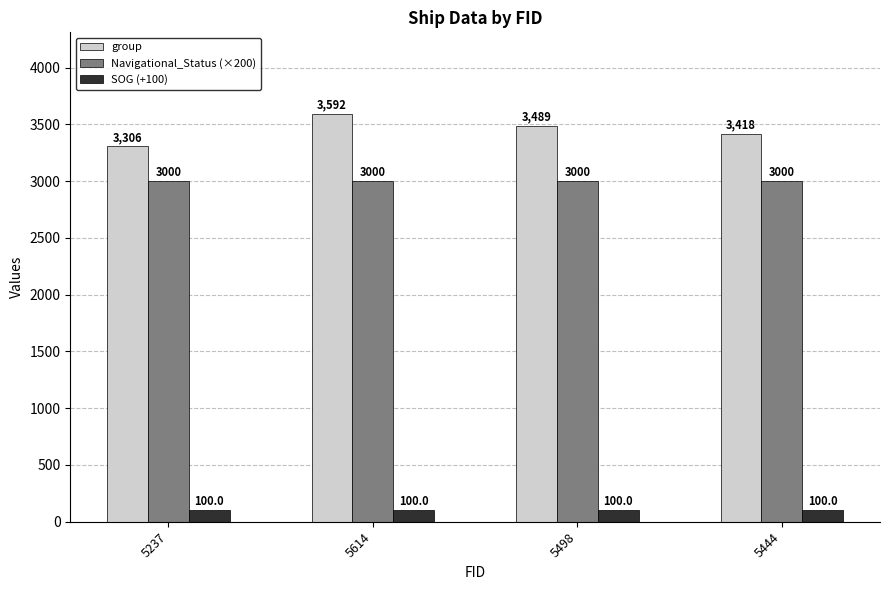

How many bars are there in total?

12